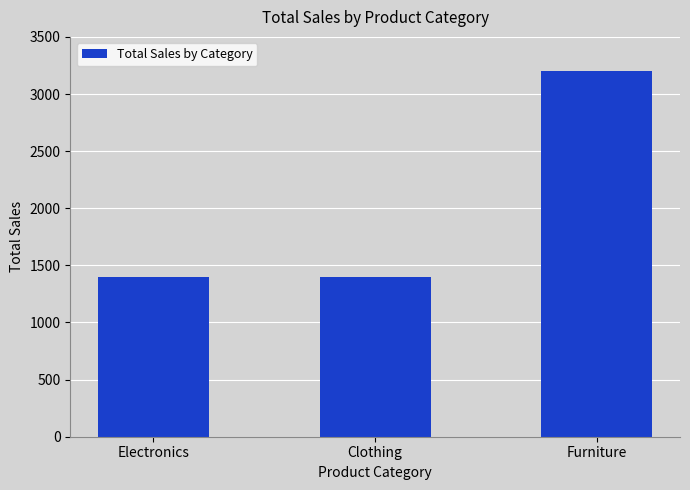

What is the sum of the values at Furniture and Electronics?

4600